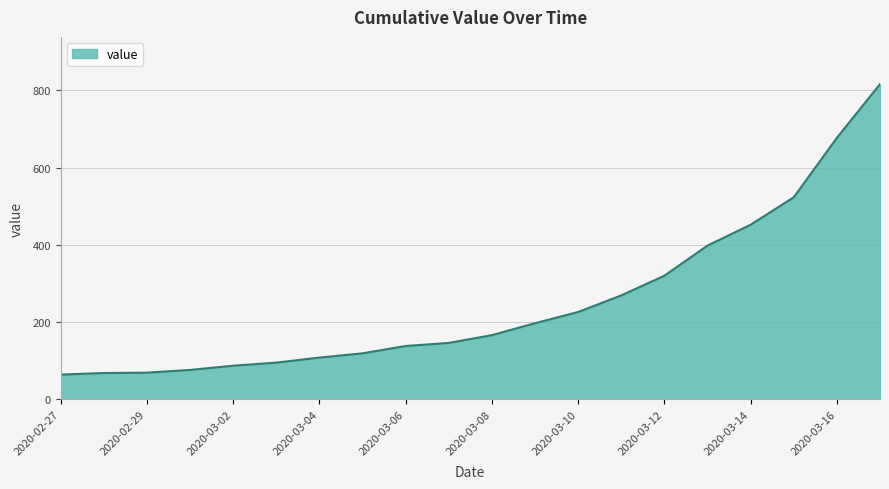

What is the greatest value displayed?

816